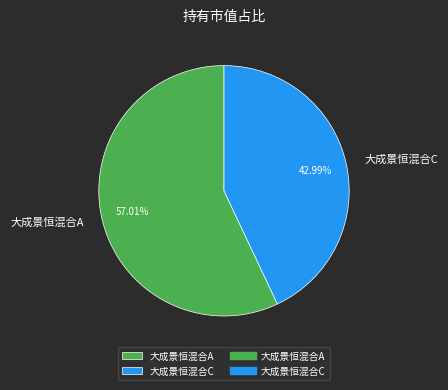

What percentage is NOT represented by 大成景恒混合A?

43.0%